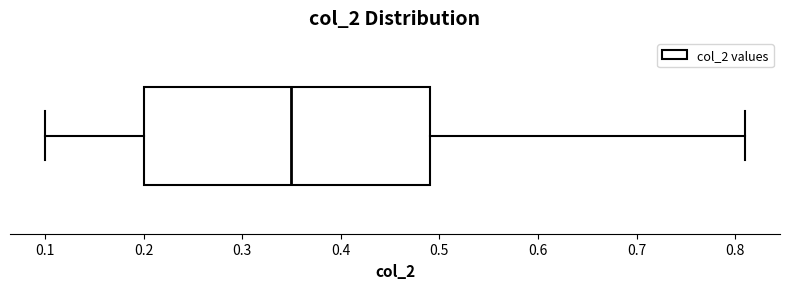

Transcribe this box plot: give where the median line is, the range the box spans, and where the two whiskers end, as read against the x-axis. The values are not printed on the chart, so give them approximately, as read against the axis.

median 0.35, box 0.20 to 0.49, whiskers 0.10 to 0.81